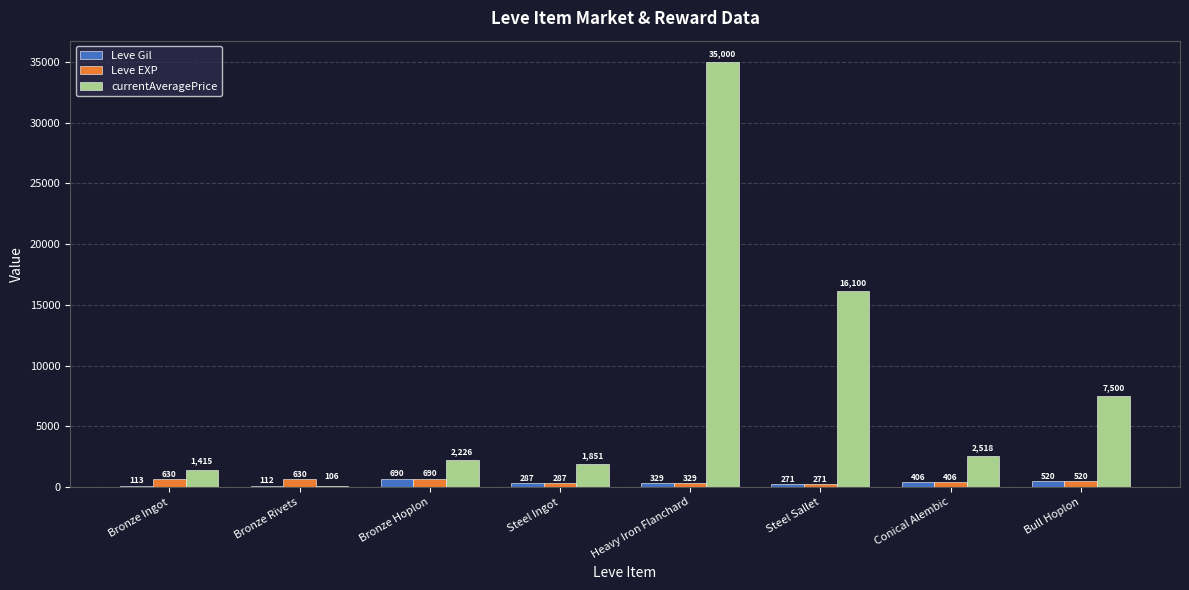

What is the total value across all series at Conical Alembic?

3330.5